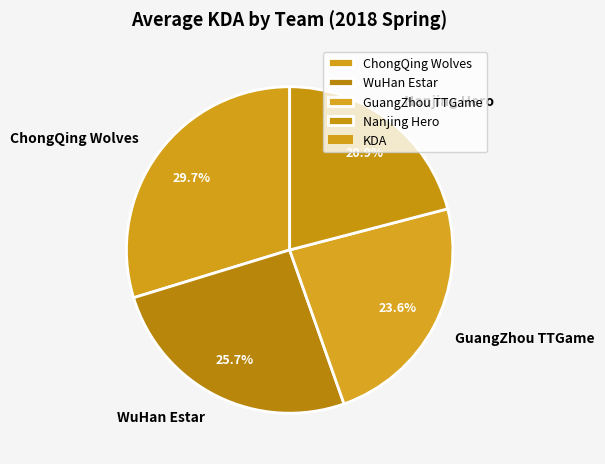

Rank the categories by value from highest to lowest.

ChongQing Wolves, WuHan Estar, GuangZhou TTGame, Nanjing Hero